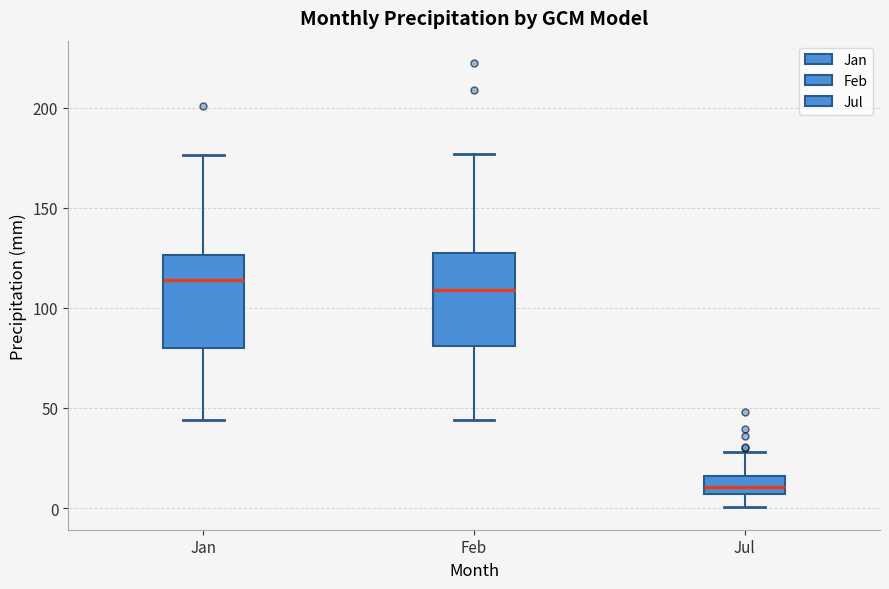

Where does the lower whisker of the box for Feb end on the y-axis? The values are not printed on the chart, so give them approximately, as read against the axis.

45